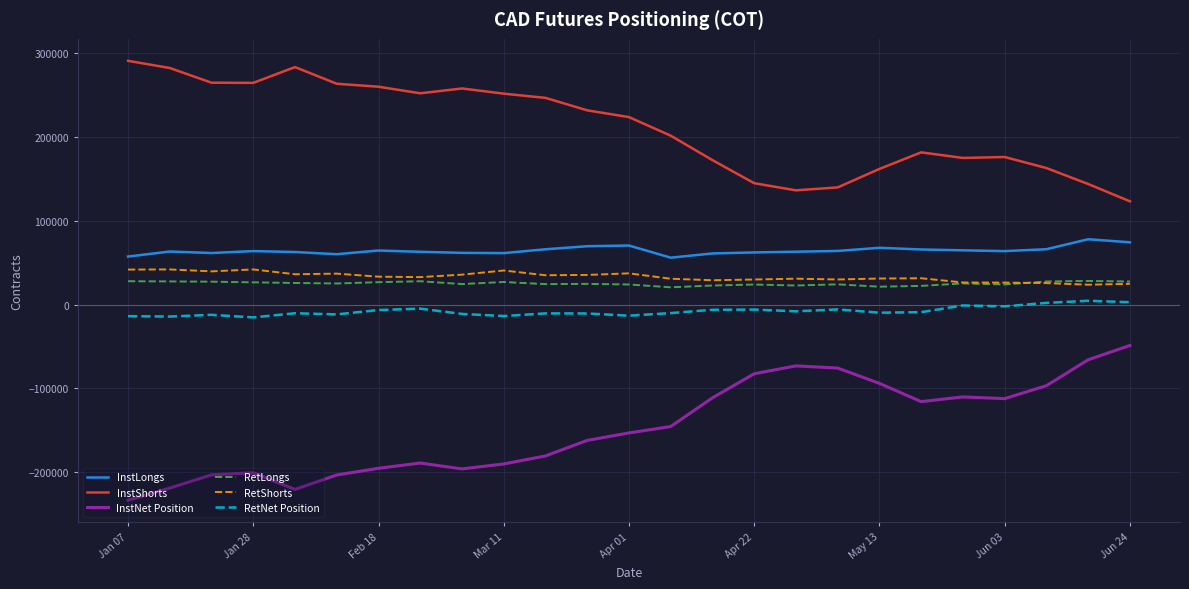

What is the average value of the RetLongs series?

25112